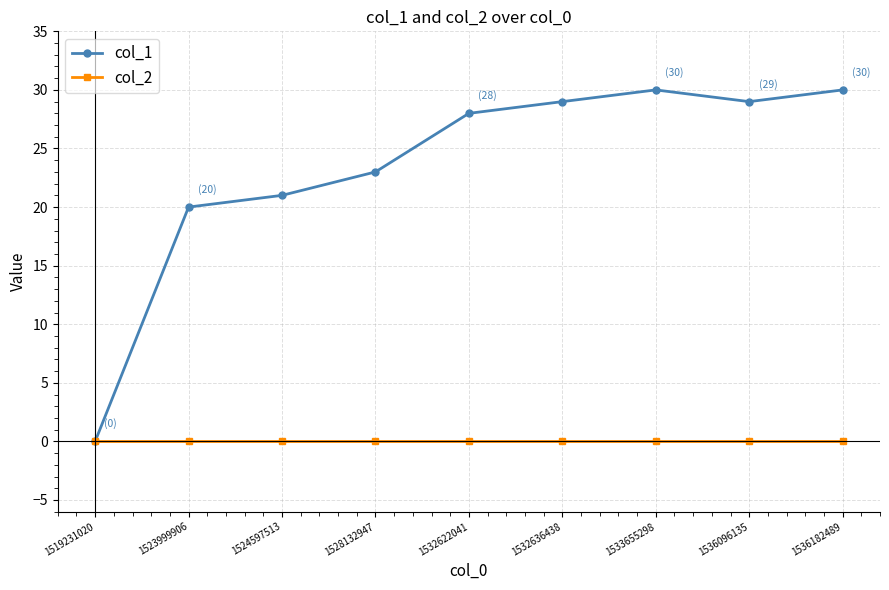

At which category does col_1 reach its first local peak?

1533655298